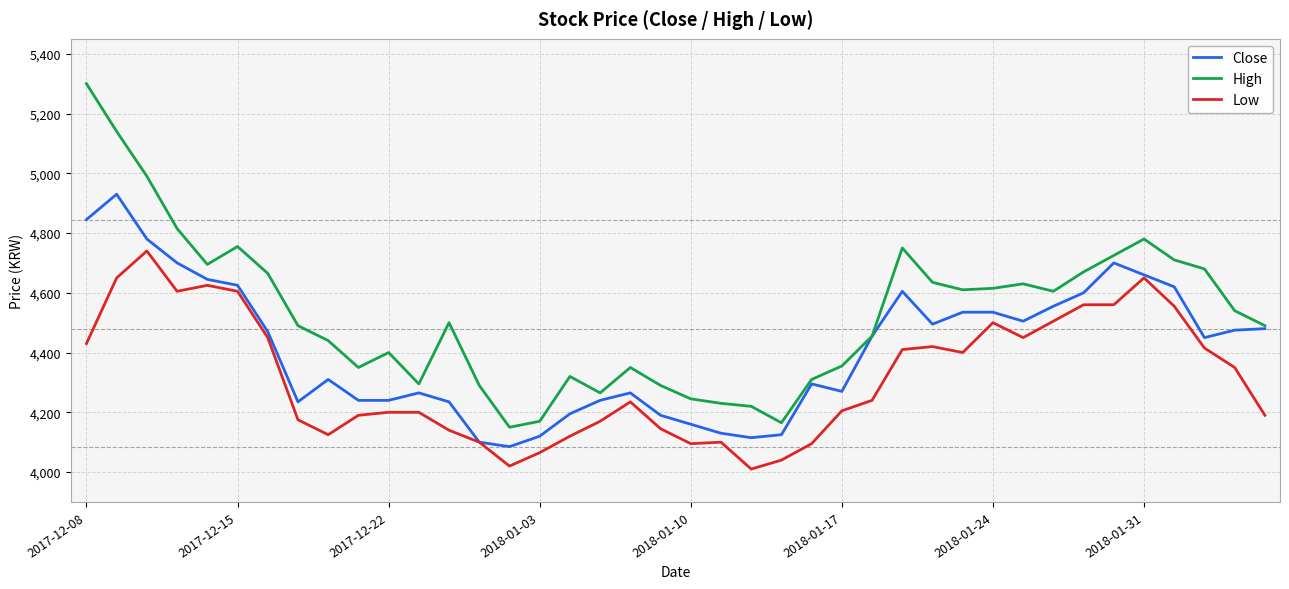

What is the maximum value shown in the chart?

5300